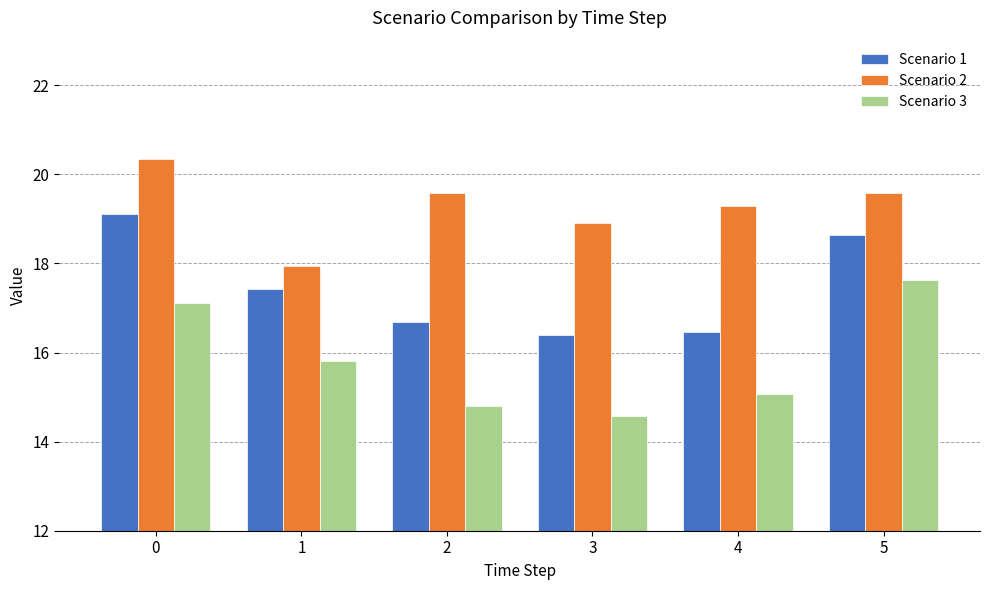

Reading left to right, what are all the values shown in this chart?

Scenario 1: 0=19.1	1=17.4	2=16.7	3=16.4	4=16.5	5=18.6
Scenario 2: 0=20.3	1=17.9	2=19.6	3=18.9	4=19.3	5=19.6
Scenario 3: 0=17.1	1=15.8	2=14.8	3=14.6	4=15.1	5=17.6